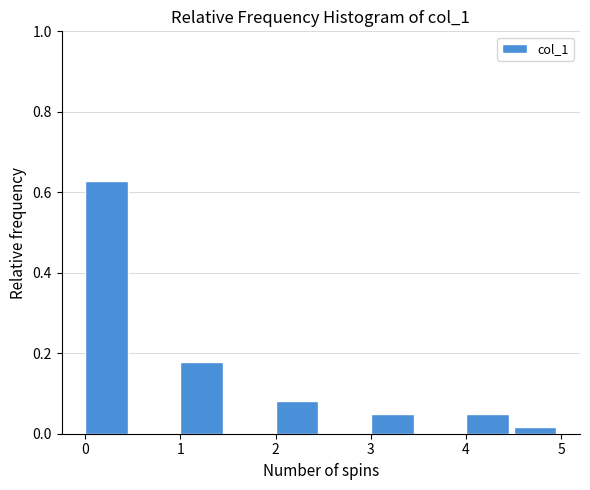

What is the height of the bar covering 2.0 to 2.5 on the x-axis? The values are not printed on the chart, so give them approximately, as read against the axis.

0.08